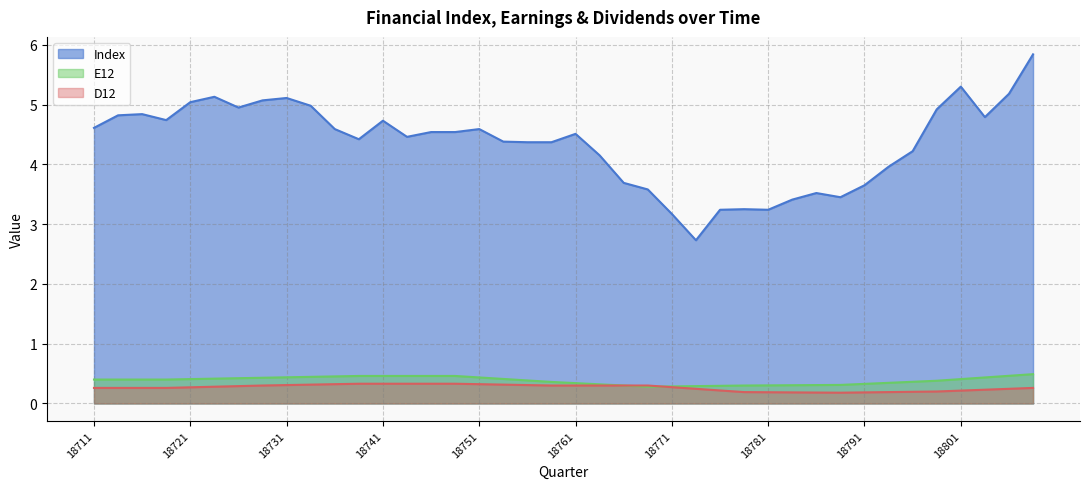

The D12 series shows 0.5 at 18733. True or false?

False